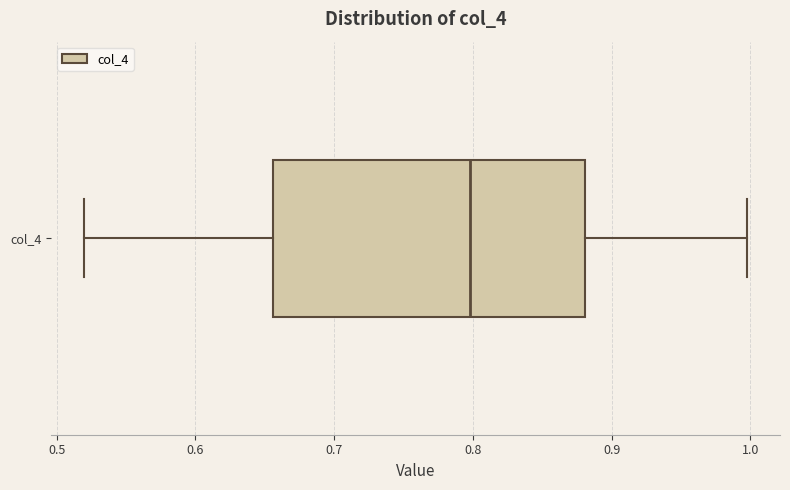

Where does the right whisker of the box for col_4 end on the x-axis? The values are not printed on the chart, so give them approximately, as read against the axis.

1.00